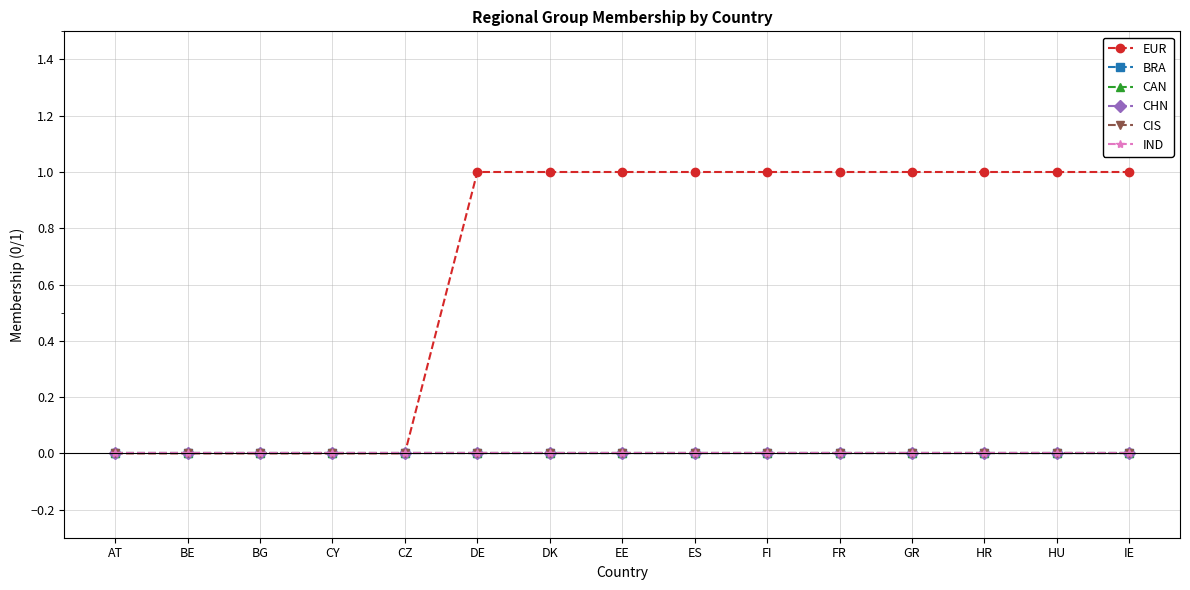

Does the chart have visible grid lines?

Yes